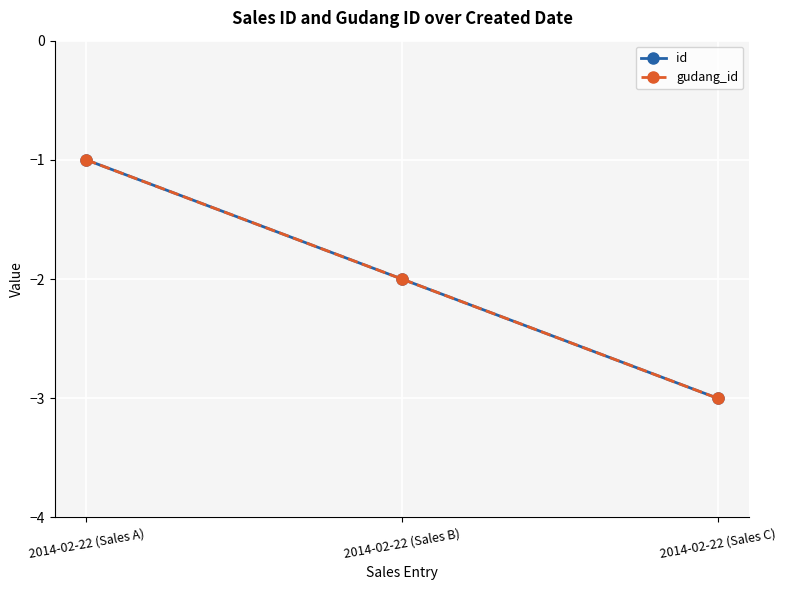

Which category has the lowest value in the id series?

2014-02-22 (Sales C)